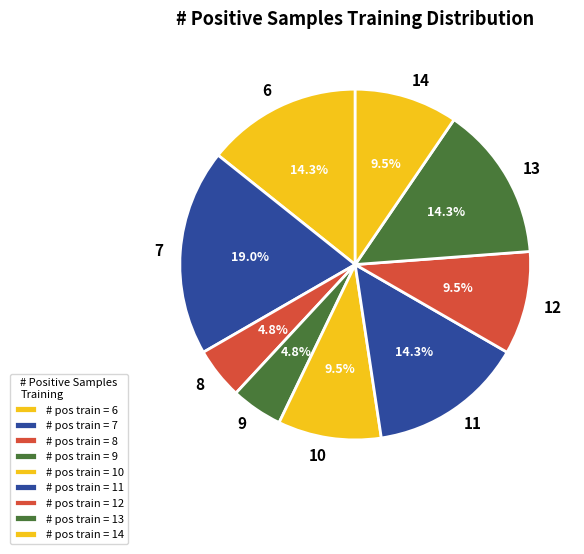

Does any single category account for the majority?

No